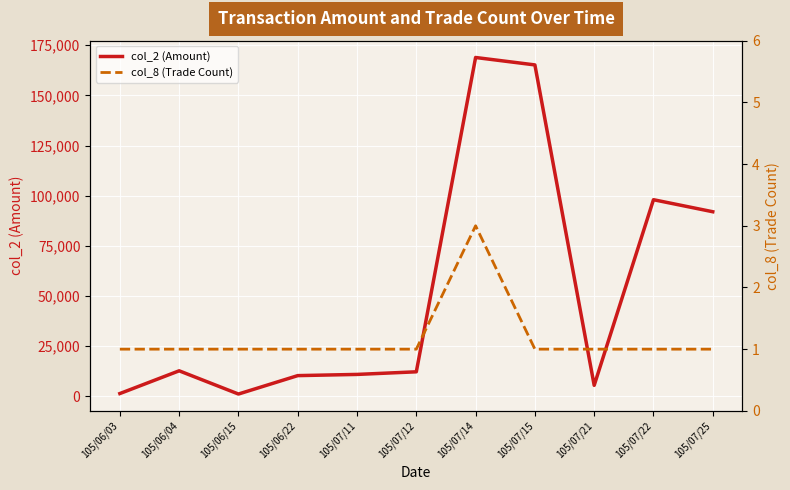

Read the col_8 (Trade Count) value at 105/07/22.

1